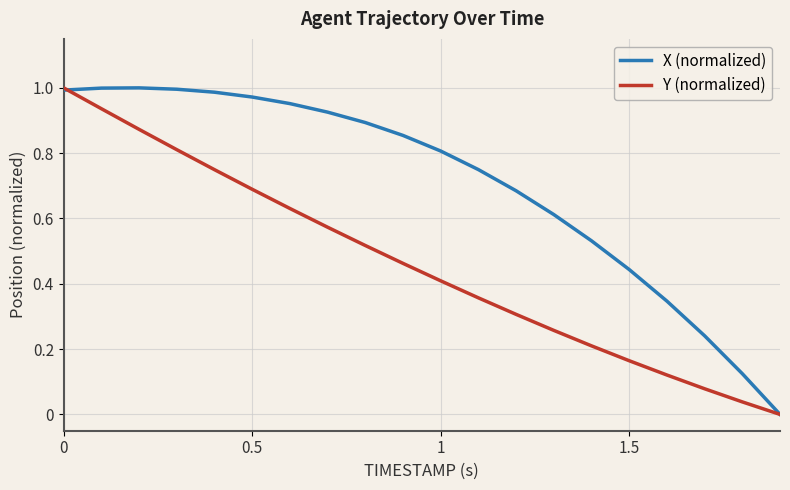

Which series has the largest total across all categories?

X (normalized)